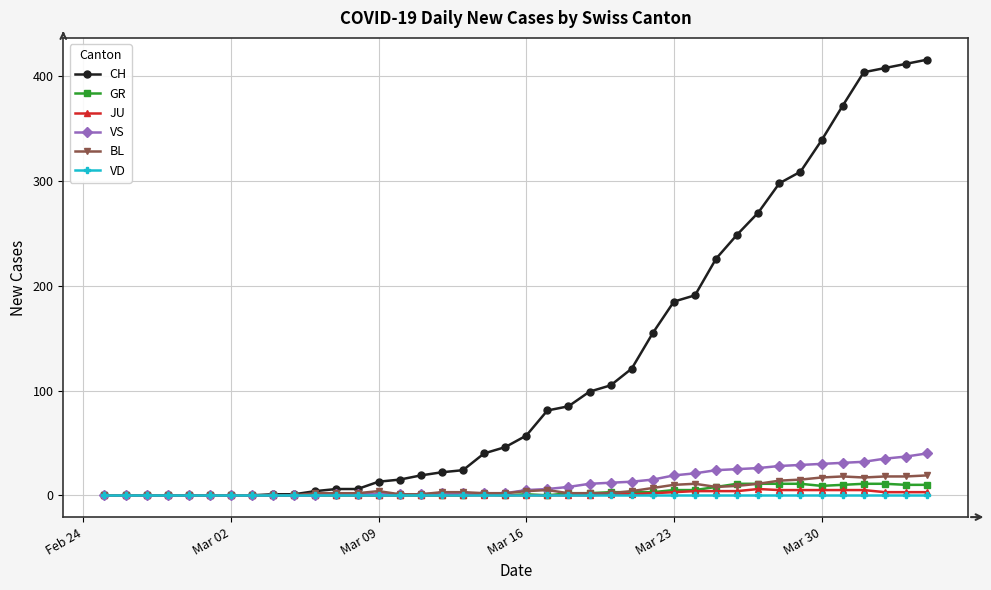

What is the value of the CH point at the 13th from the left?

6